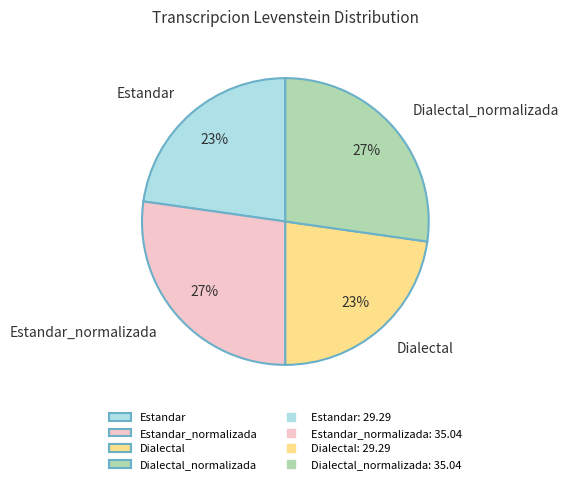

Approximately how many times larger is the value at Estandar_normalizada compared to Dialectal?

1.2